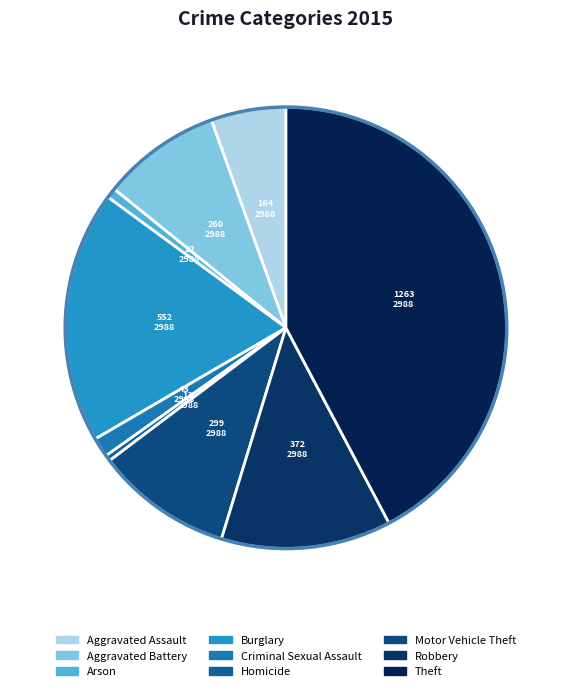

To the nearest percent, what is the average slice percentage?

11%